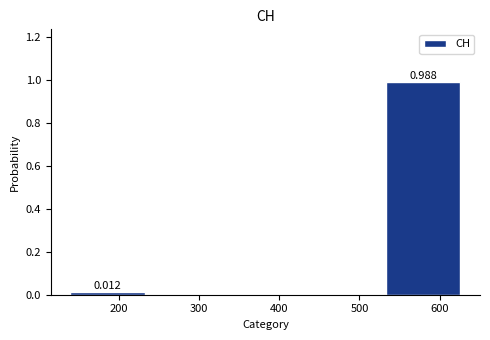

Over which range of the x-axis is the bar tallest?

530 to 630